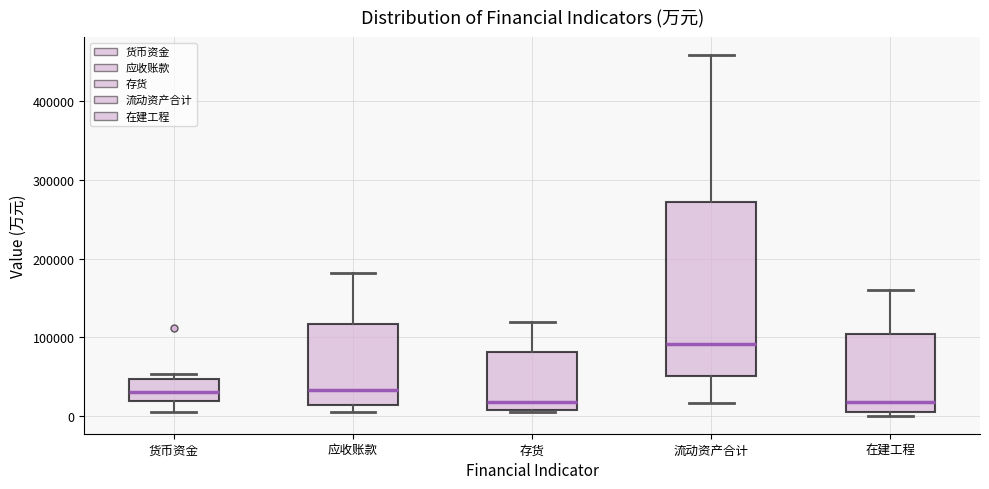

Which box is the tallest, from its lower edge to its upper edge?

流动资产合计